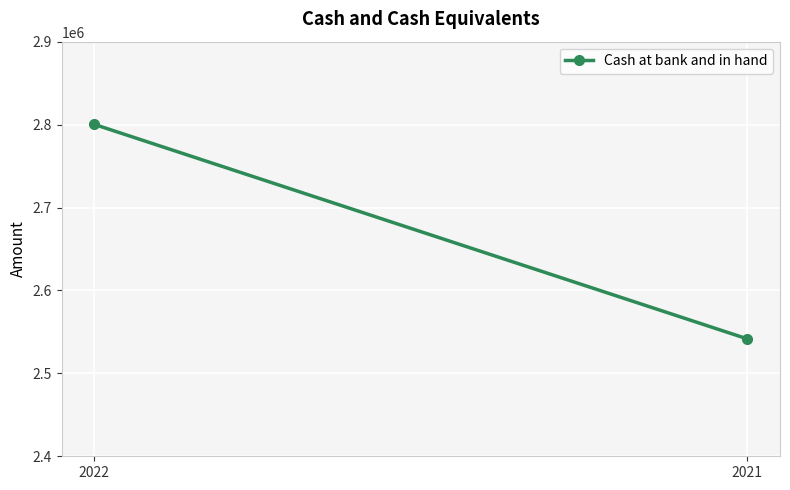

Rank the categories by value from lowest to highest.

2021, 2022